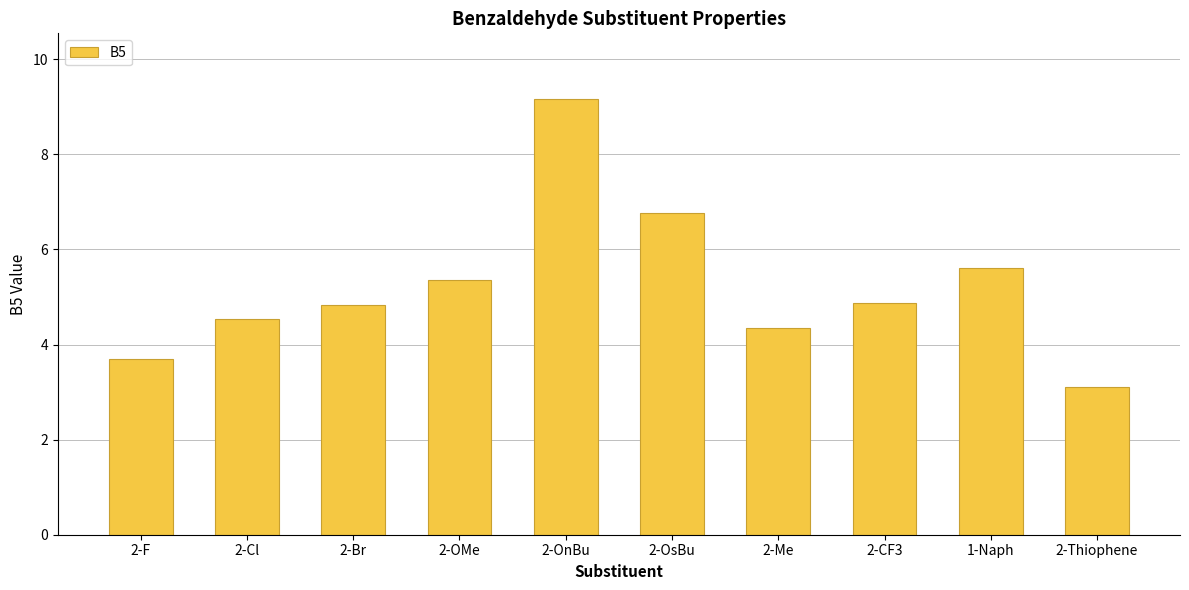

What is the label of the 9th bar from the left?

1-Naph